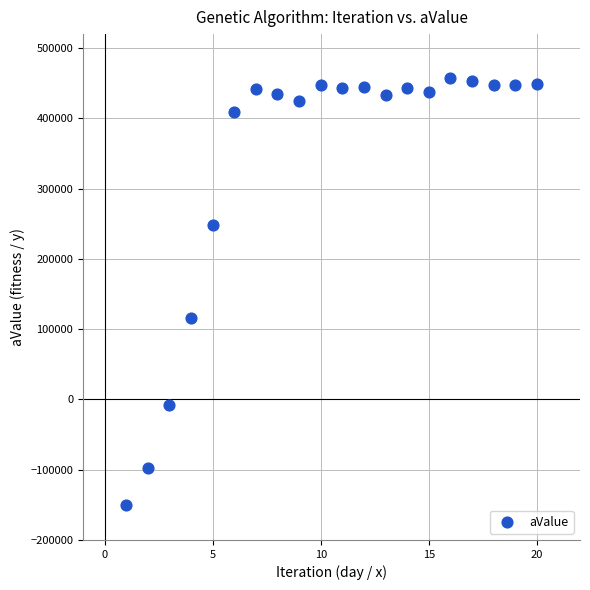

What Y value in the scatter plot is closest to 153377?

116309.0